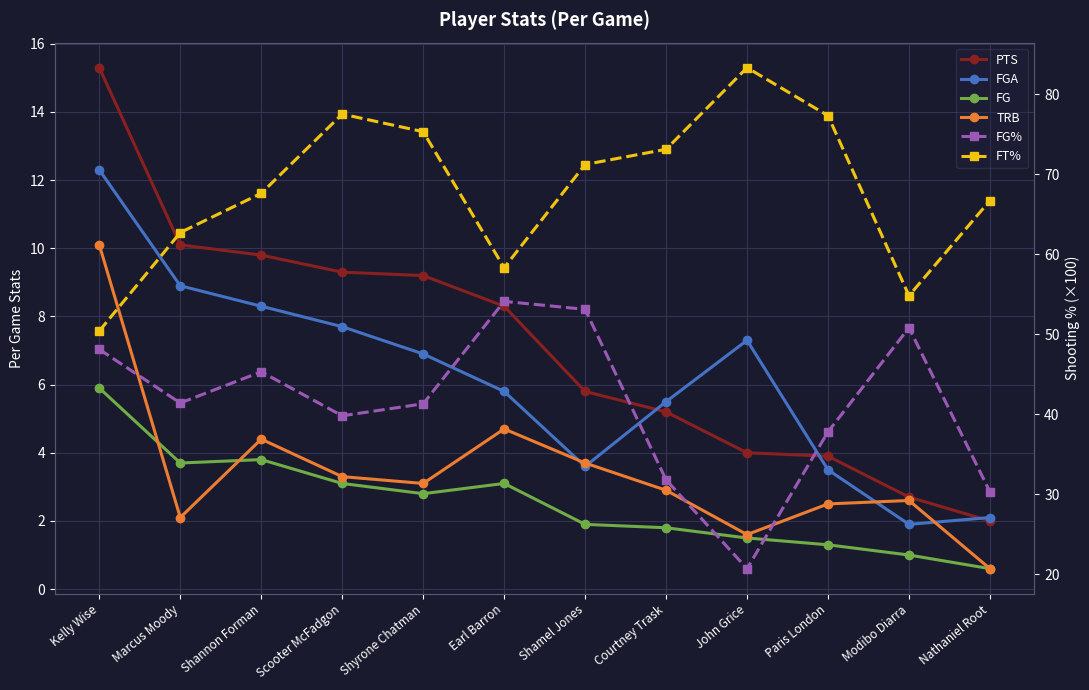

What is the difference between the FG values at Marcus Moody and Modibo Diarra?

2.7